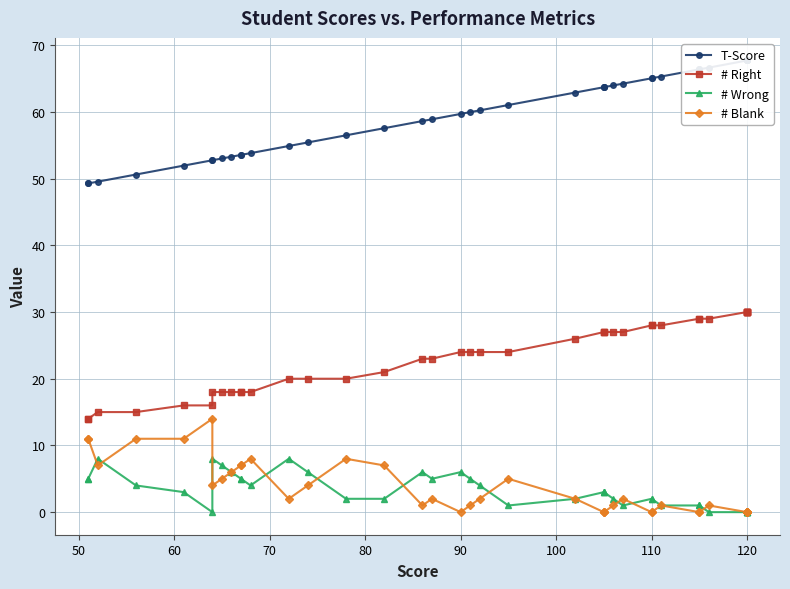

True or false: T-Score and # Wrong intersect in this chart.

False